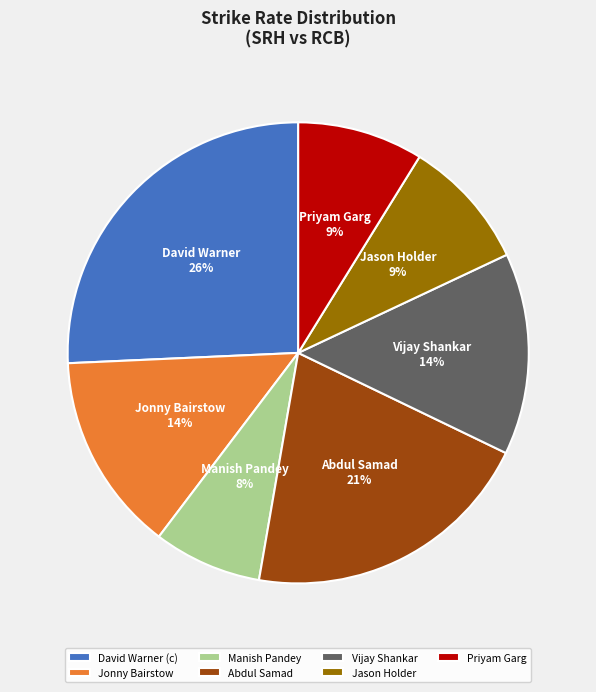

Which category has the biggest portion of the pie?

David Warner (c)